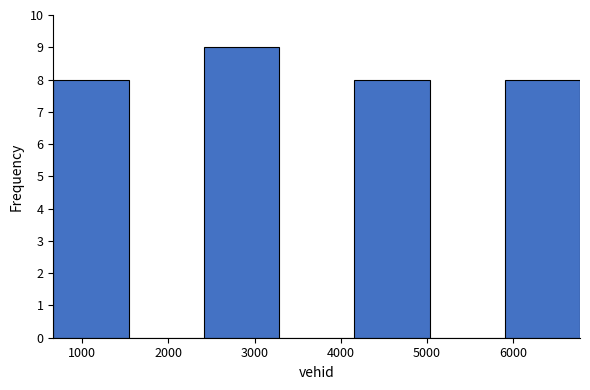

Reading left to right, list every bar in this chart as the range it spans on the x-axis followed by its height. Neither the bar edges nor the heights are printed on the chart, so give them approximately, as read against the axes.

700 to 1500: 8
1500 to 2400: 0
2400 to 3300: 9
3300 to 4200: 0
4200 to 5000: 8
5000 to 5900: 0
5900 to 6800: 8